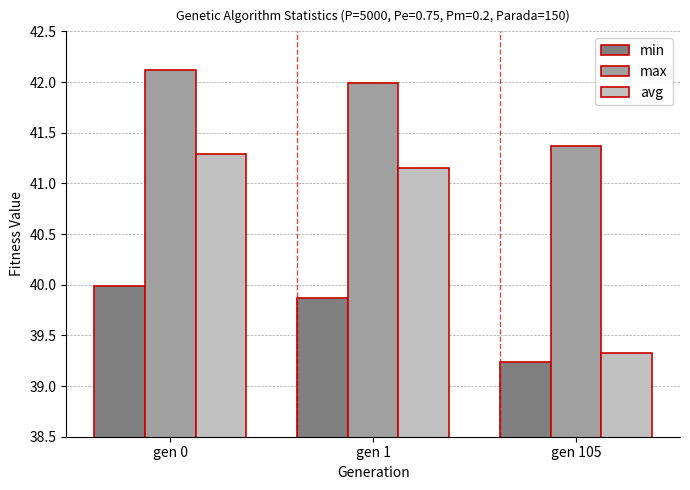

List the series in order of their peak value, highest first.

max, avg, min